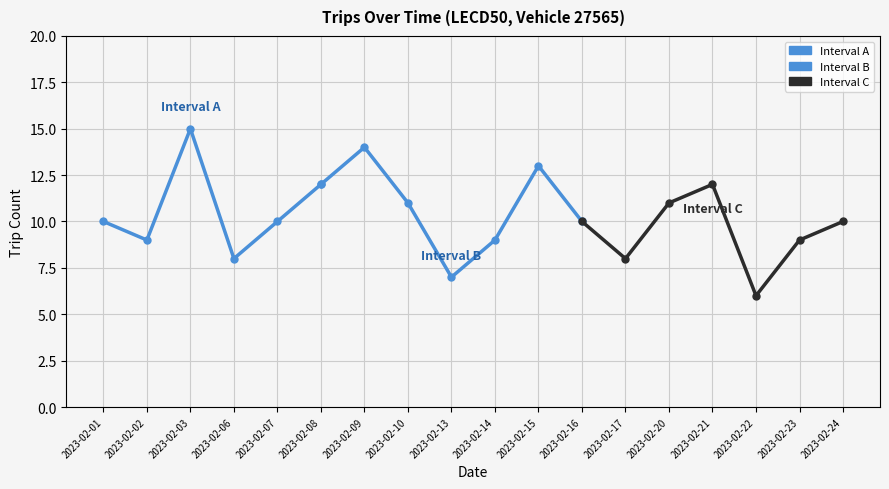

What is the average value?

10